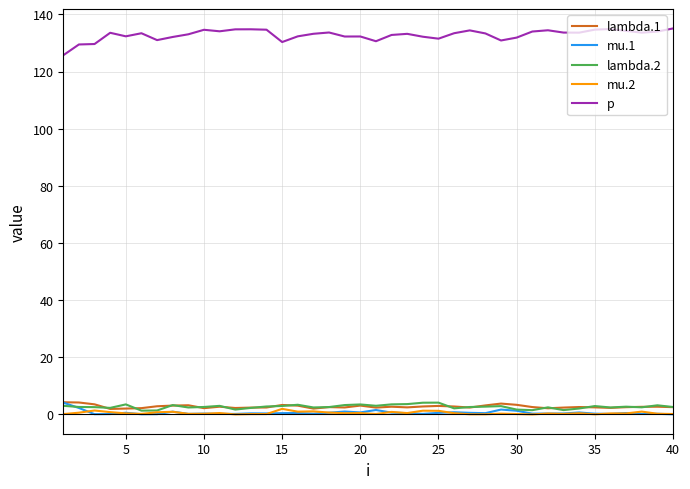

How many lines are shown in the chart?

5